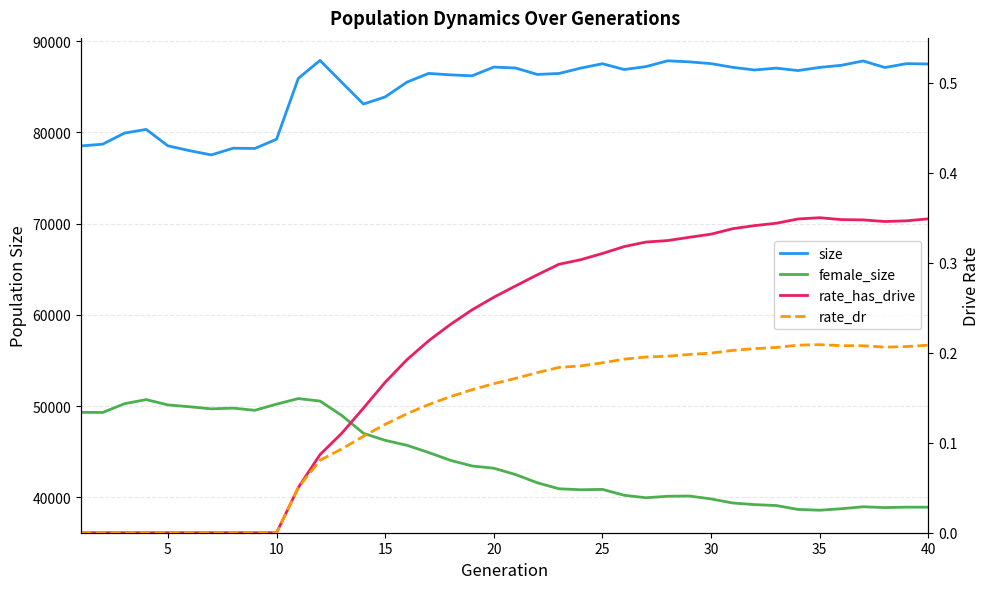

How many data points in female_size are less than 43206?

20